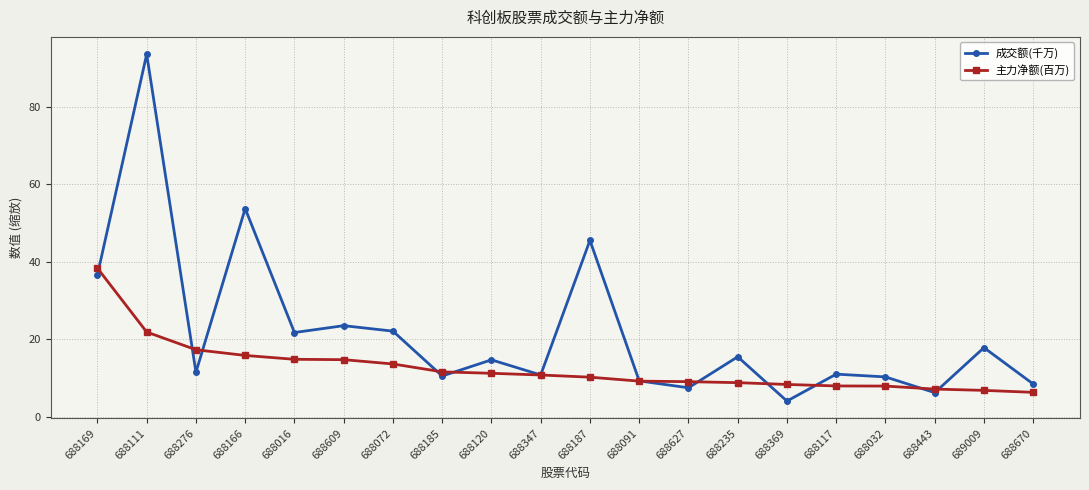

What are all the series names shown in the legend?

成交额(千万), 主力净额(百万)